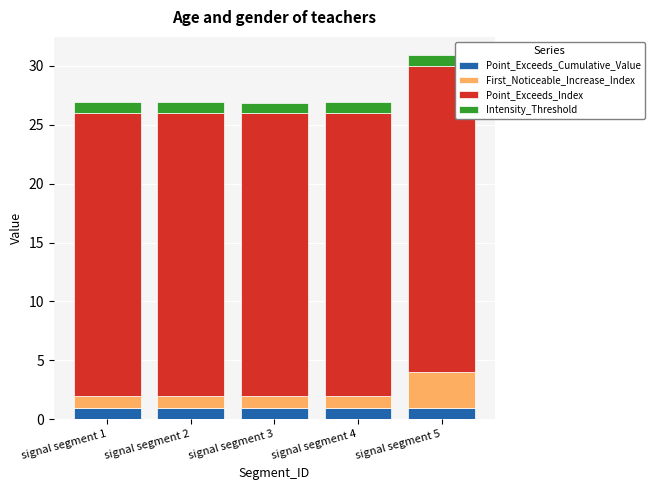

What is the total value across all series at signal segment 5?

30.9